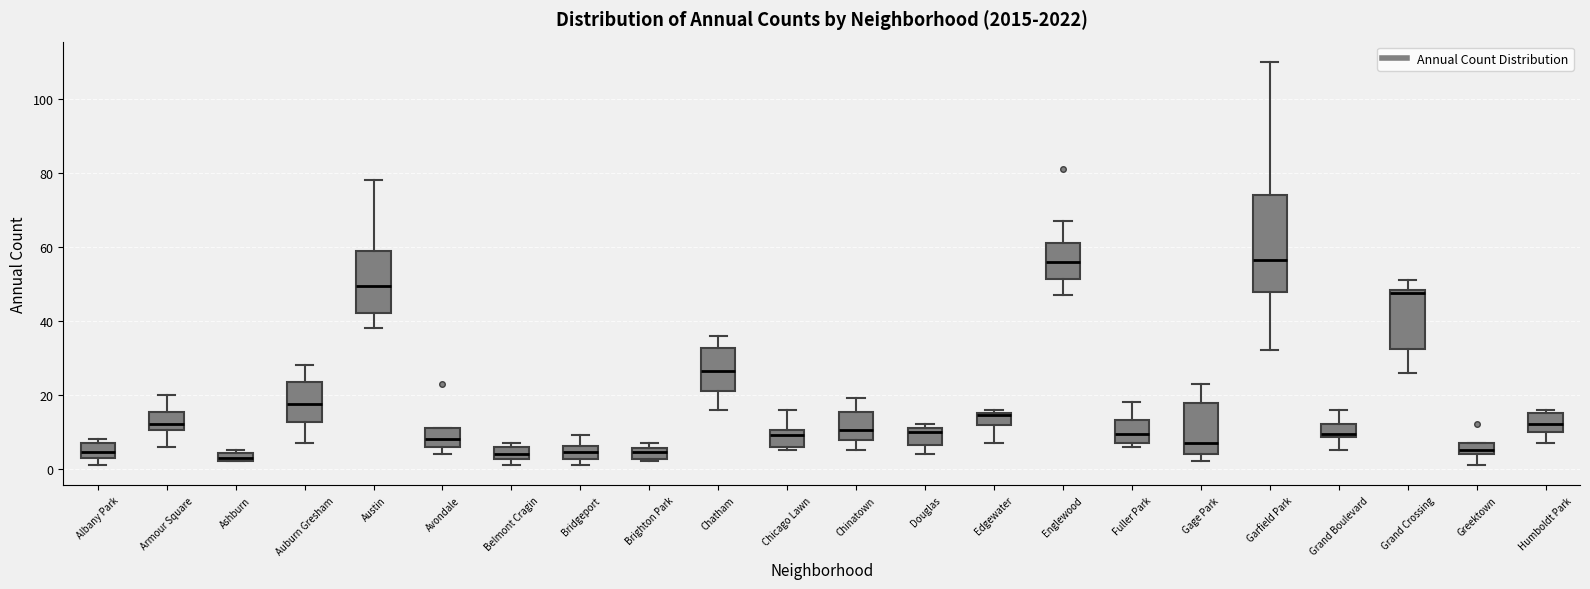

Comparing the boxes themselves (not the whiskers), which one is the tallest?

Garfield Park